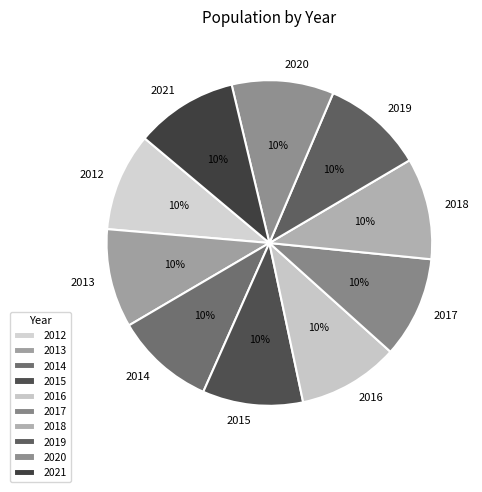

How many slices are in this pie chart?

10